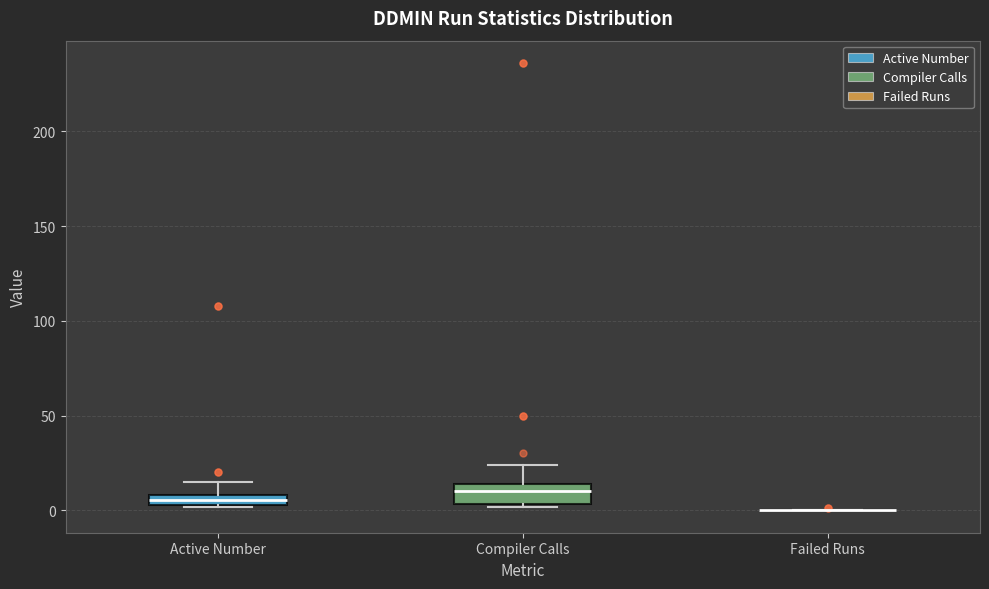

Which box is the tallest, from its lower edge to its upper edge?

Compiler Calls